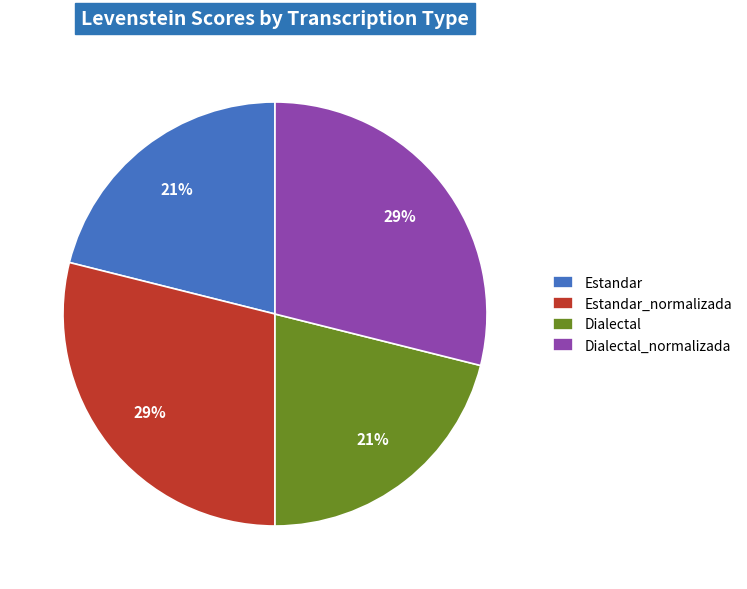

Approximately how many times larger is the value at Estandar compared to Estandar_normalizada?

0.7